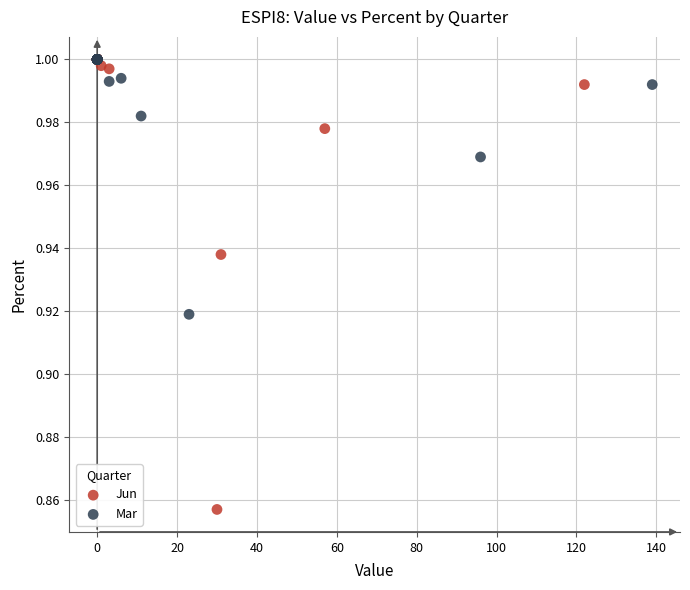

What are all the series names shown in the legend?

Jun, Mar